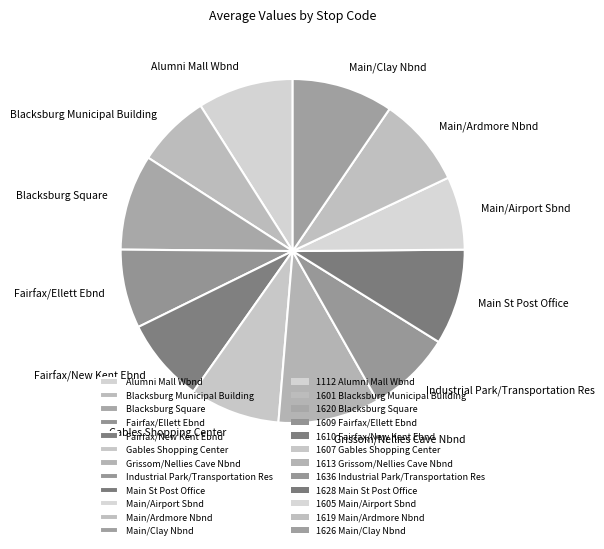

How many slices are in this pie chart?

12